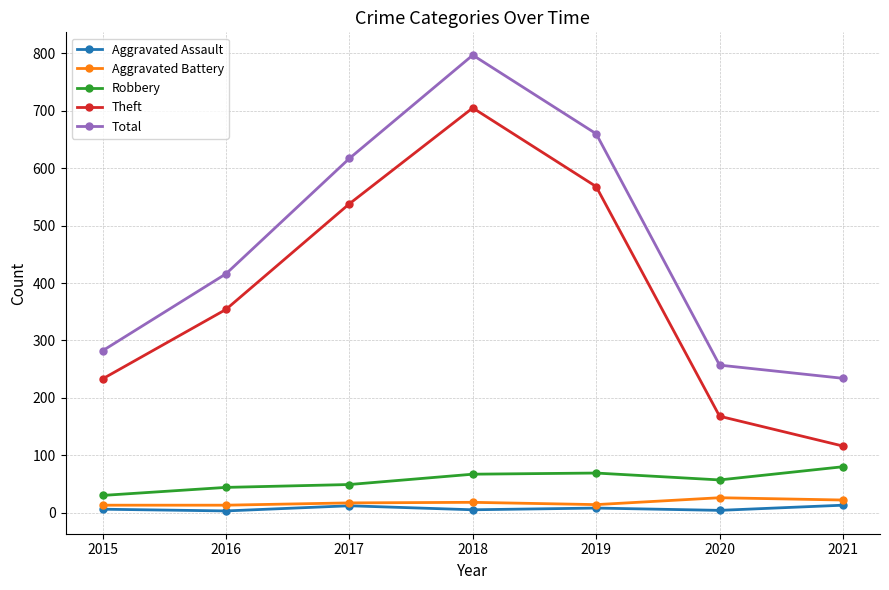

What is the difference between the Aggravated Battery values at 2020 and 2016?

13